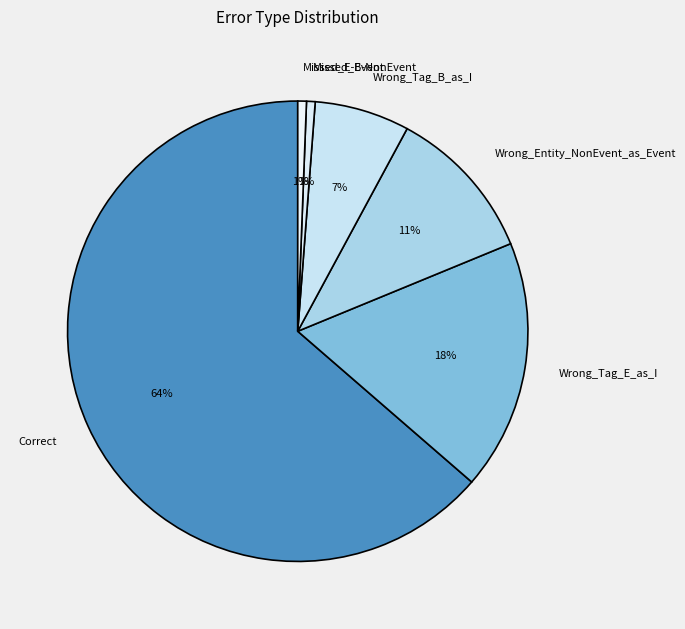

Count the number of slices in the pie.

6